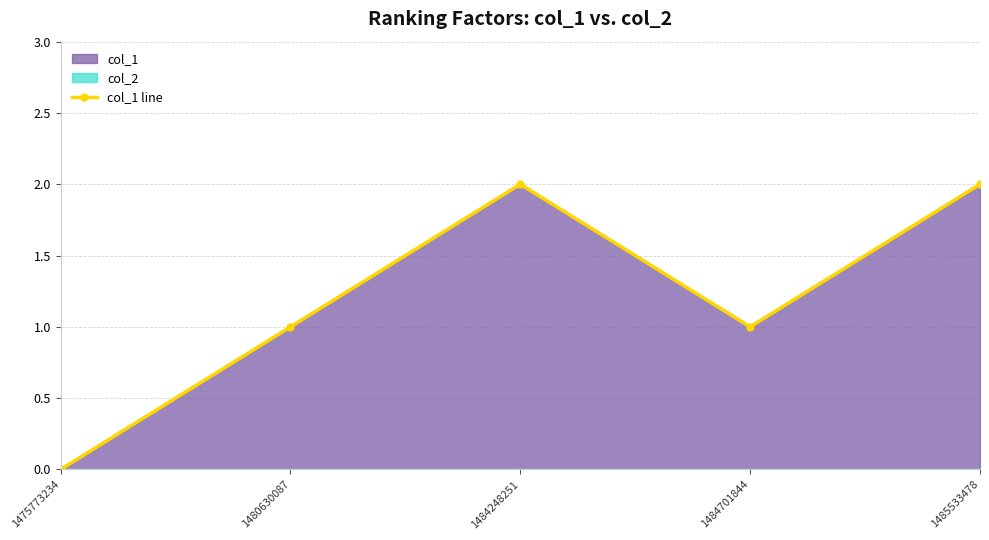

List the labels in order of value, smallest first.

1475773234, 1480630087, 1484701844, 1484248251, 1485533478